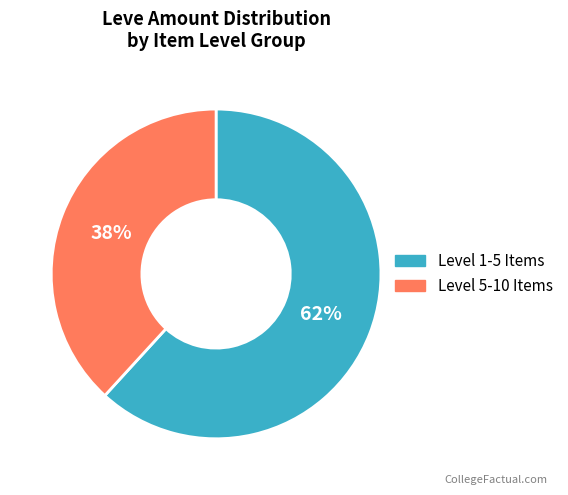

Is there a majority slice in this chart?

Yes